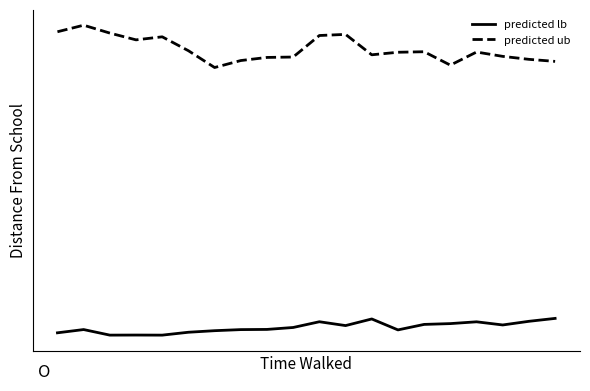

True or false: predicted ub has more than 2 interior local peaks.

True